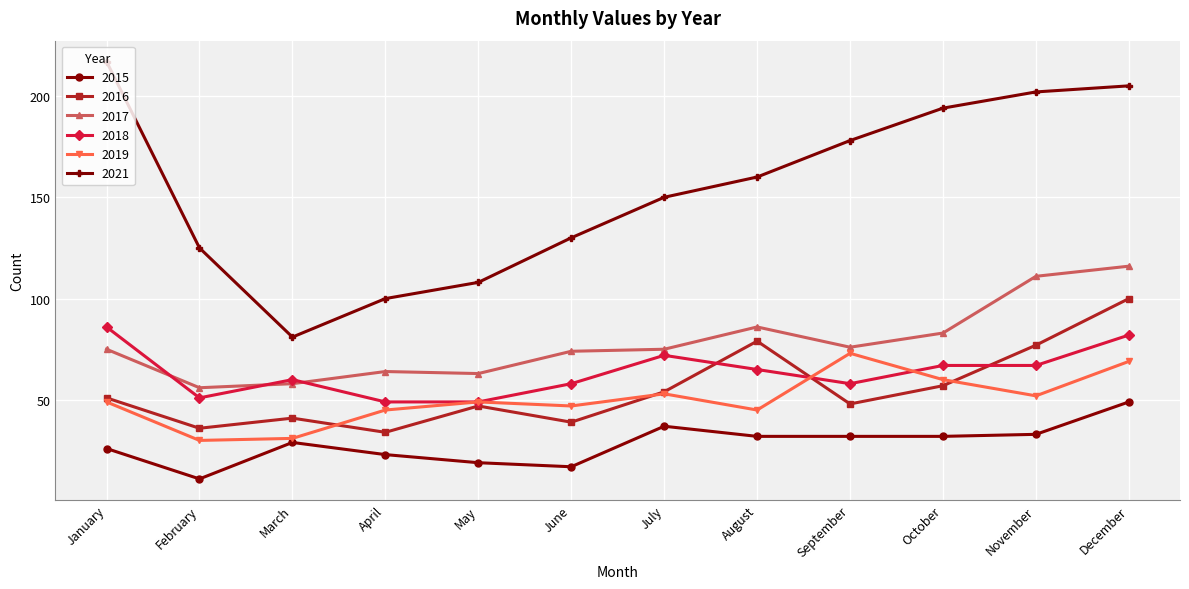

What is the value of the 2018 point at the 12th from the left?

82